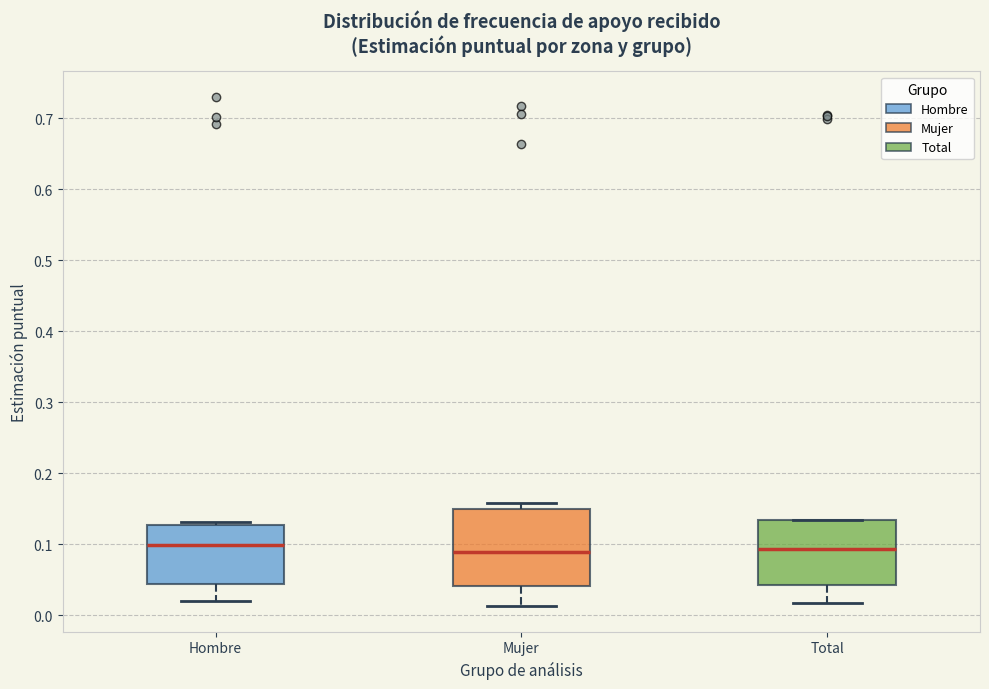

Reading left to right, transcribe this box plot: for each box, give where its median line is, the range the box spans, and where its two whiskers end, as read against the y-axis. The values are not printed on the chart, so give them approximately, as read against the axis.

Hombre: median 0.10, box 0.04 to 0.13, whiskers 0.02 to 0.13 (just above the box's upper edge)
Mujer: median 0.09, box 0.04 to 0.15, whiskers 0.01 to 0.16
Total: median 0.09, box 0.04 to 0.13, whiskers 0.02 to 0.13